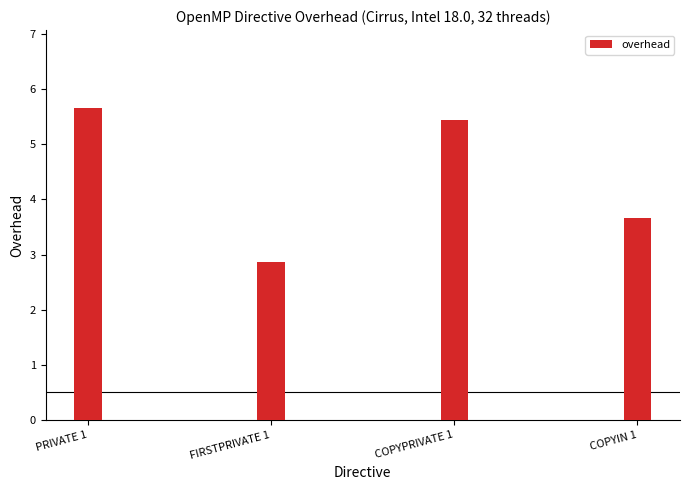

What is the label of the 4th bar from the right?

PRIVATE 1